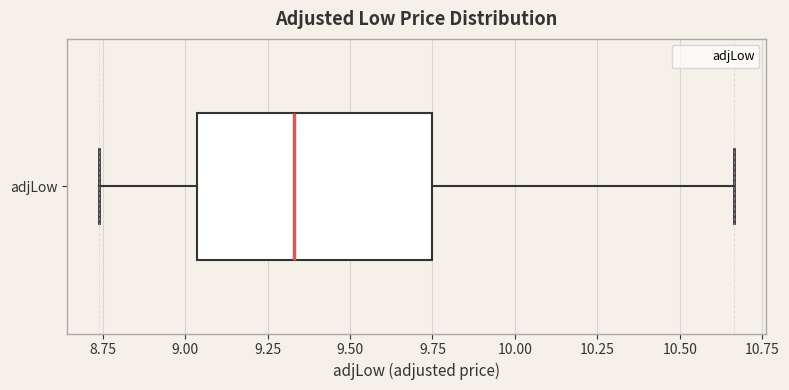

Where does the left whisker of the box for adjLow end on the x-axis? The values are not printed on the chart, so give them approximately, as read against the axis.

8.75